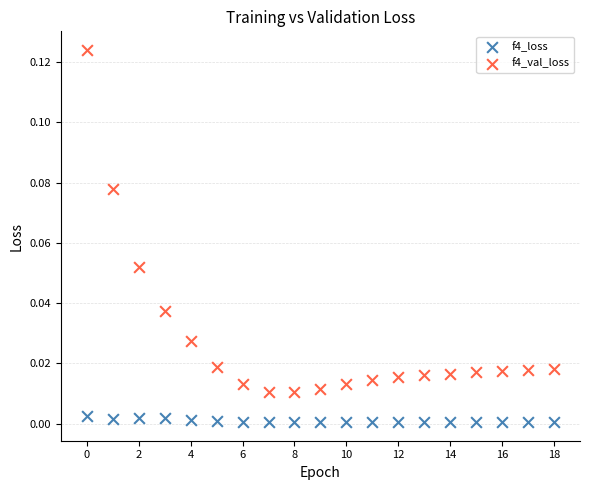

Which series reaches the minimum Y coordinate?

f4_loss